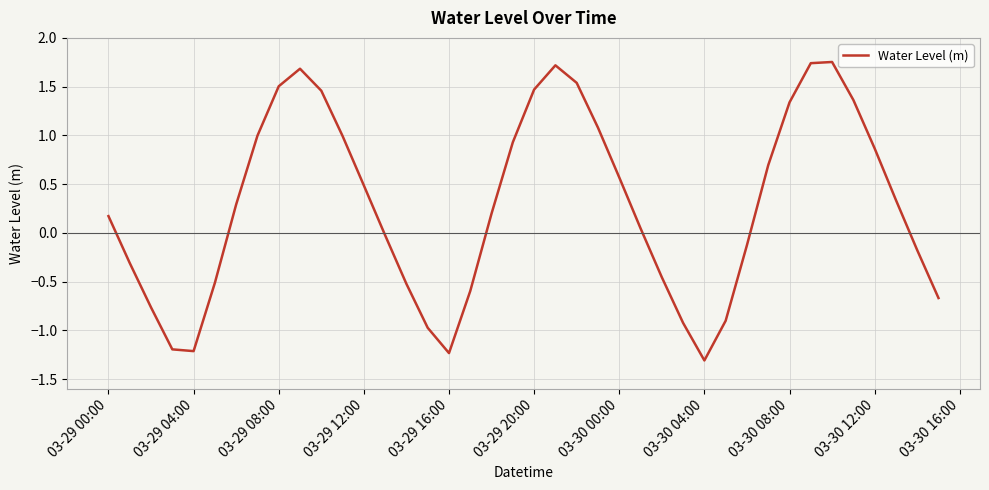

What is the smallest value displayed?

-1.3